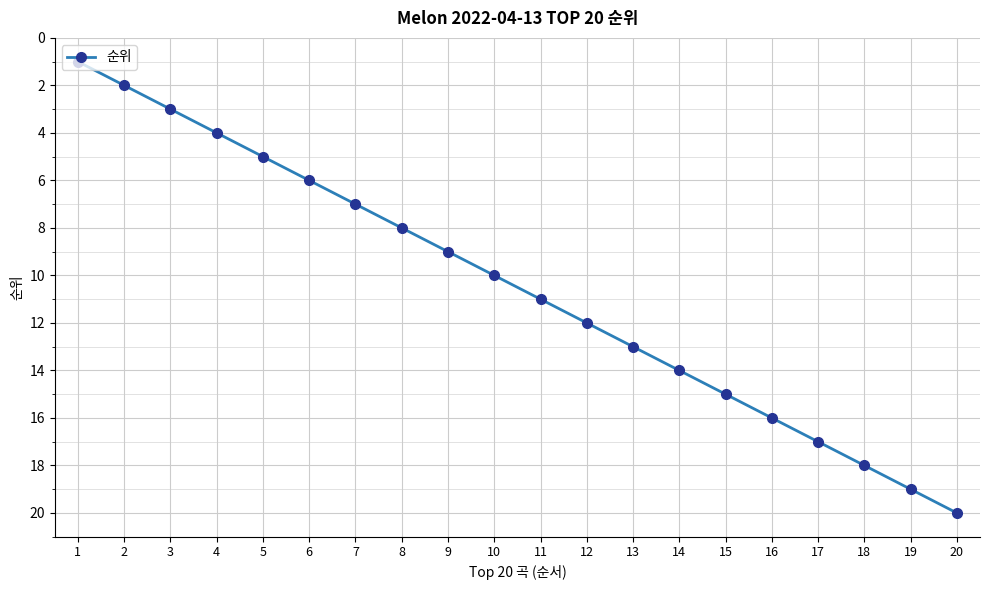

True or false: the data has more than 2 interior local peaks.

False